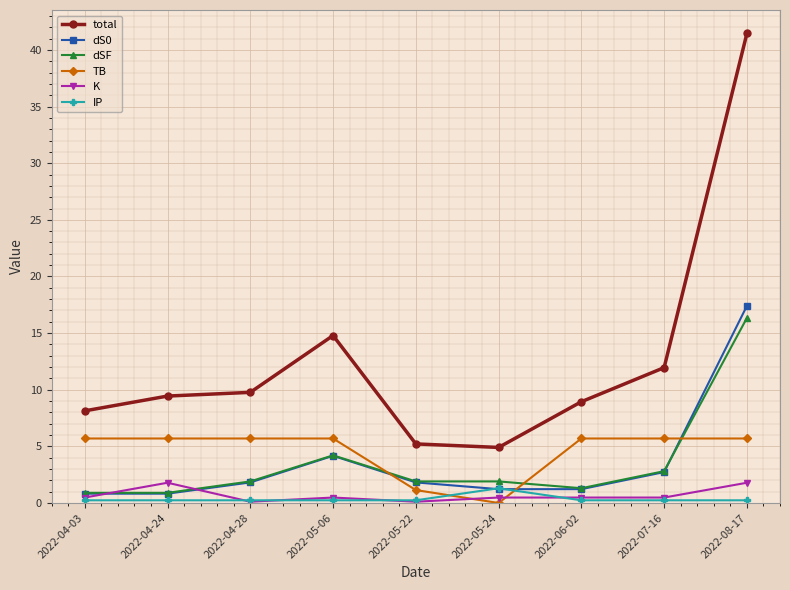

True or false: TB and IP intersect in this chart.

True